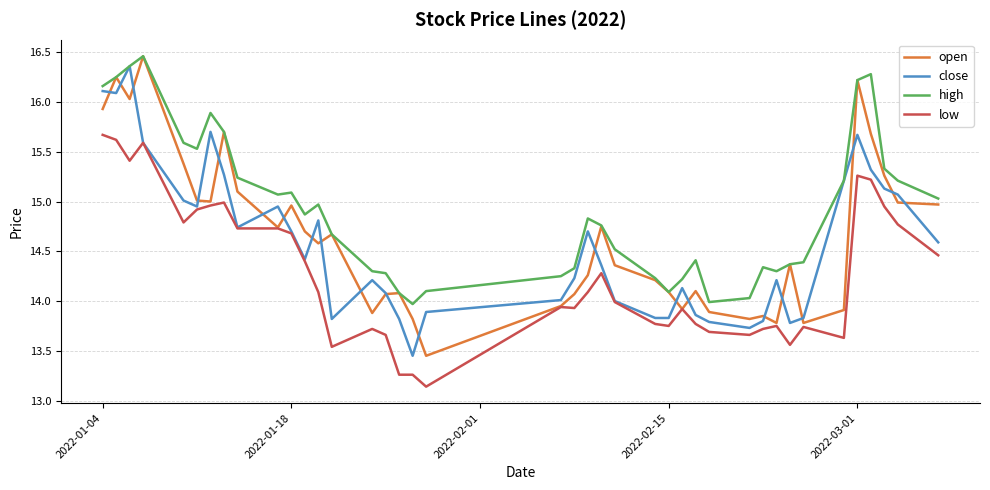

What are all the series names shown in the legend?

open, close, high, low